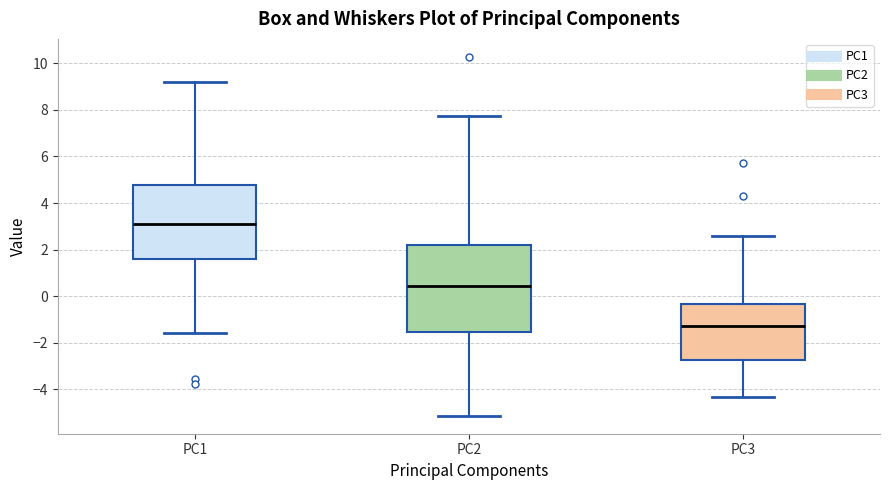

Where is the lower edge of the box for PC1 on the y-axis? The values are not printed on the chart, so give them approximately, as read against the axis.

1.6